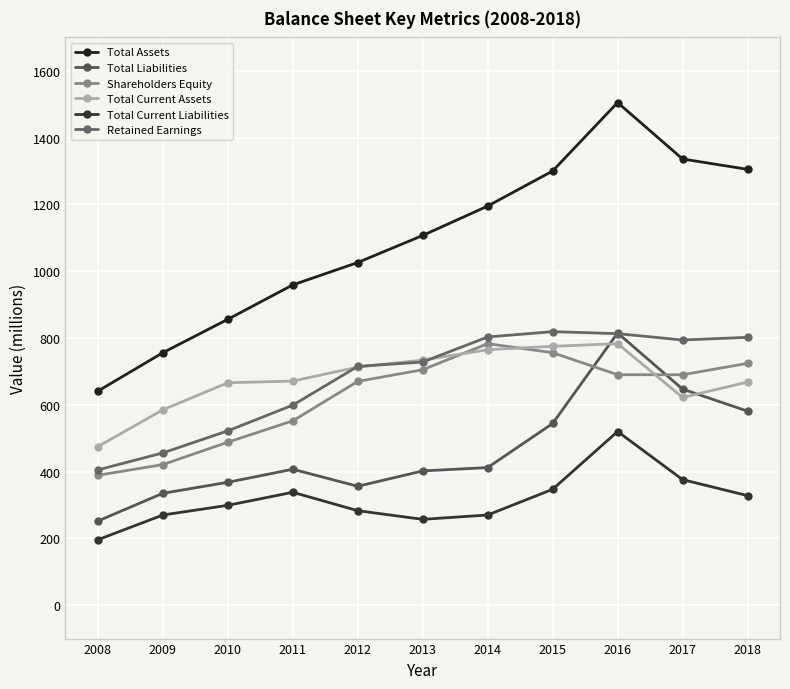

What is the difference between the Total Current Liabilities values at 2010 and 2015?

48